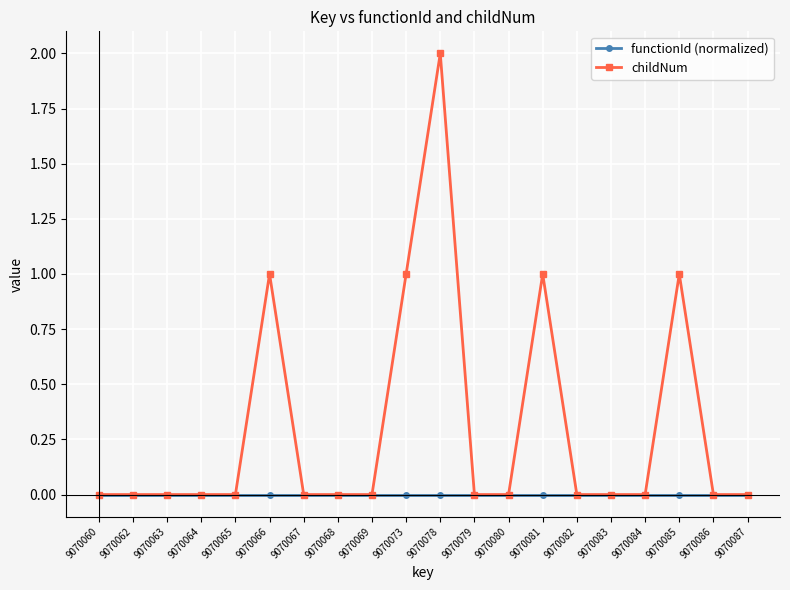

What is the difference between the maximum and second lowest values in the childNum series?

2